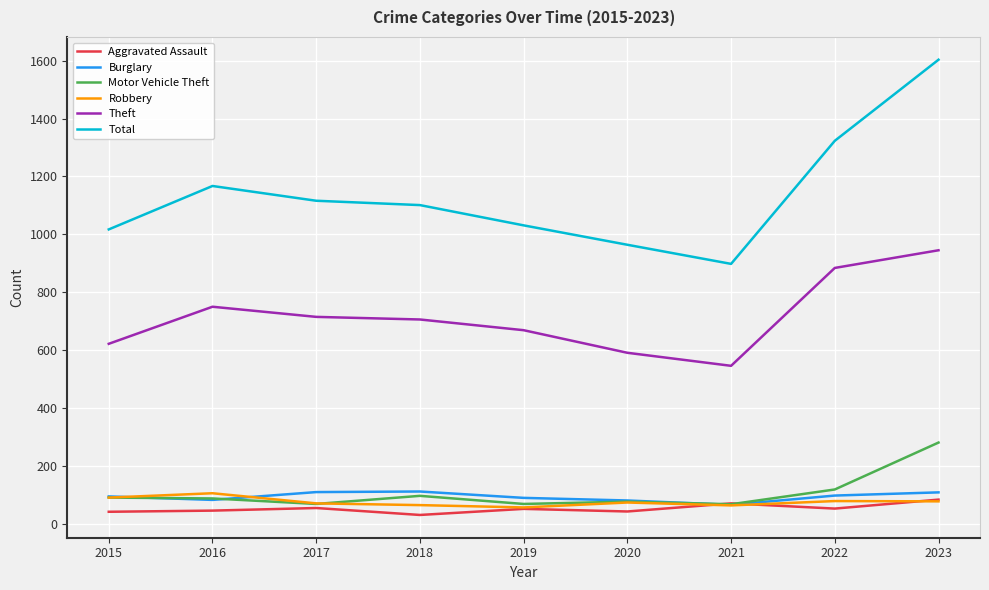

Does the chart have visible grid lines?

Yes